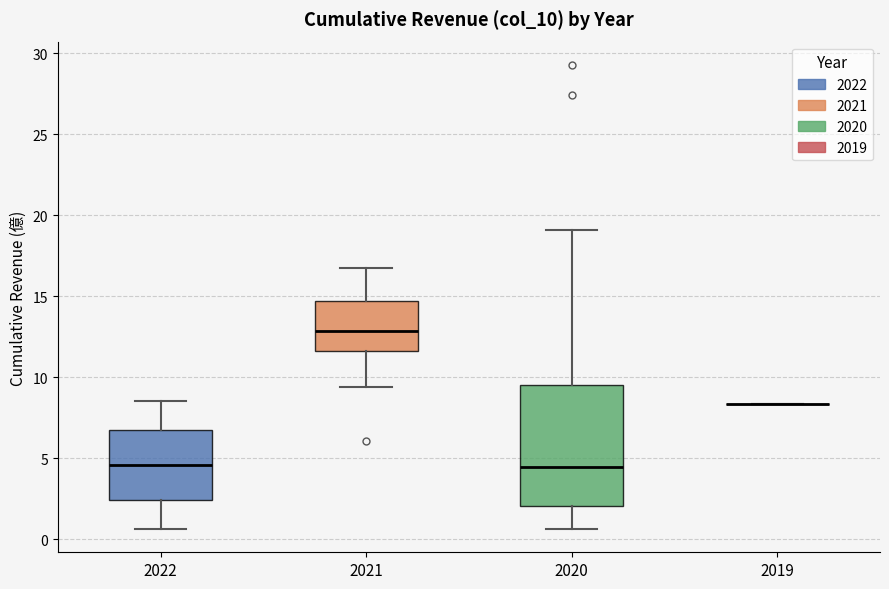

Reading left to right, transcribe this box plot: for each box, give where its median line is, the range the box spans, and where its two whiskers end, as read against the y-axis. The values are not printed on the chart, so give them approximately, as read against the axis.

2022: median 4.5, box 2.5 to 6.5, whiskers 0.5 to 8.5
2021: median 13.0, box 11.5 to 14.5, whiskers 9.5 to 16.5
2020: median 4.5, box 2.0 to 9.5, whiskers 0.5 to 19.0
2019: box collapsed to a line at 8.5, whiskers 8.5 to 8.5